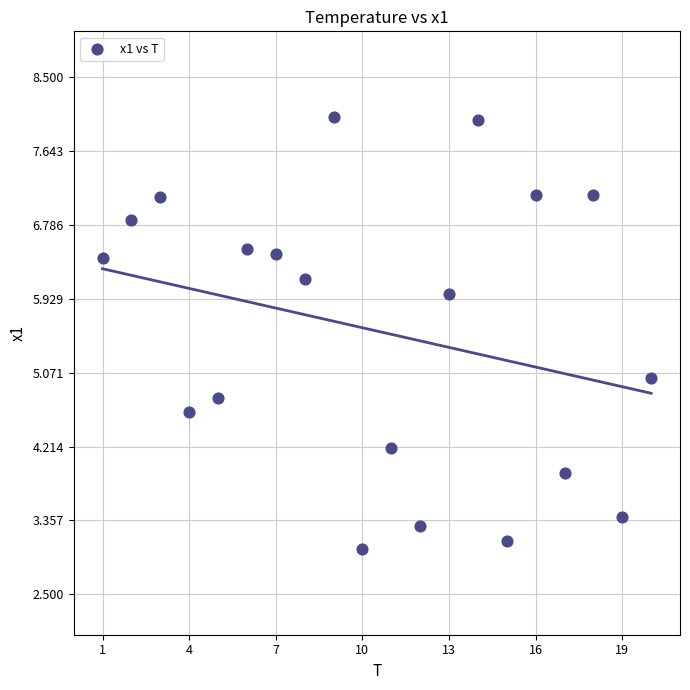

What is the range of Y values (max minus min)?

5.0